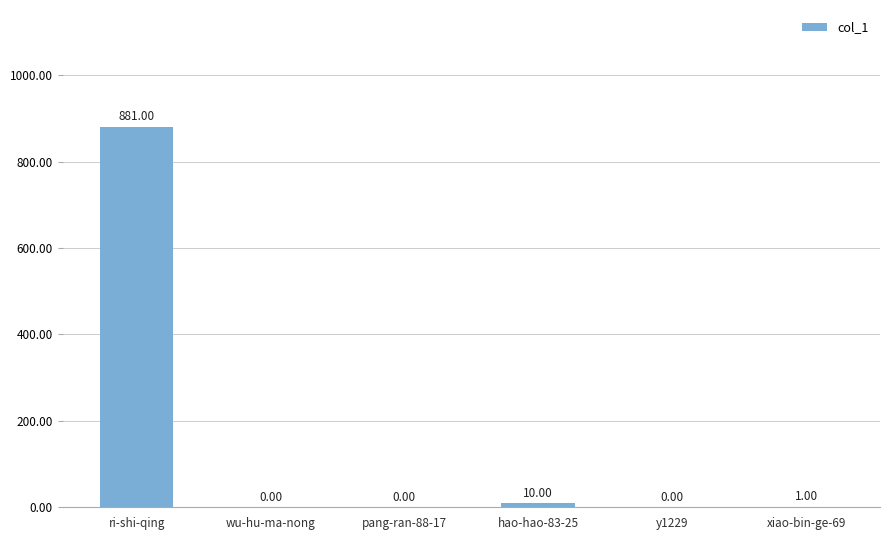

How many categories are shown in the chart?

6